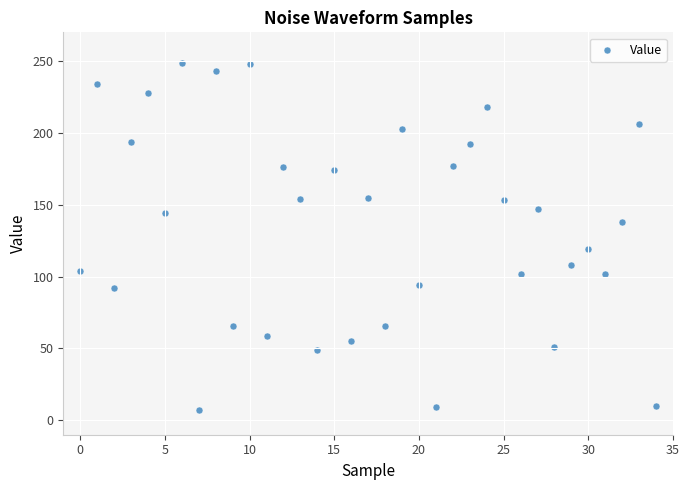

What is the range of Y values (max minus min)?

242